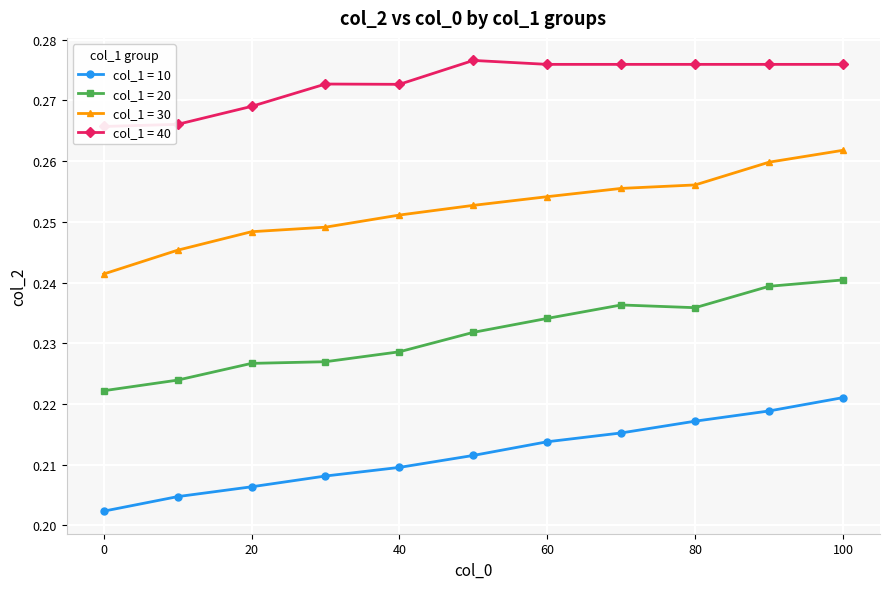

How many lines are shown in the chart?

4